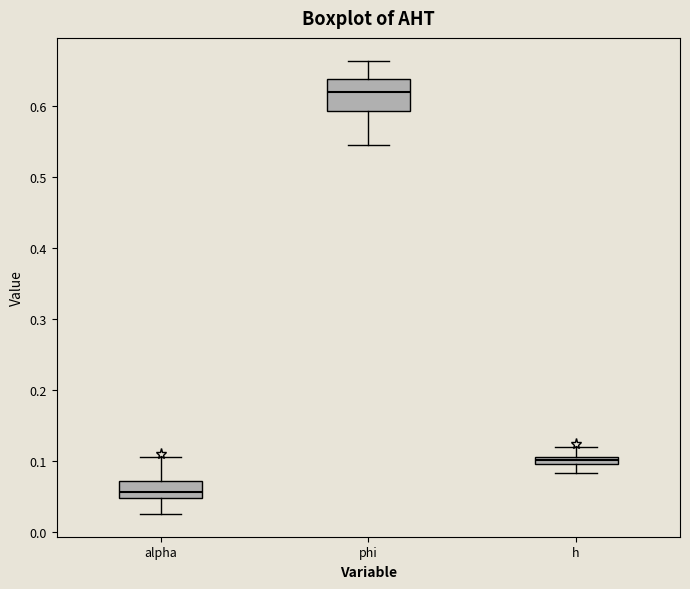

Where is the upper edge of the box for alpha on the y-axis? The values are not printed on the chart, so give them approximately, as read against the axis.

0.07